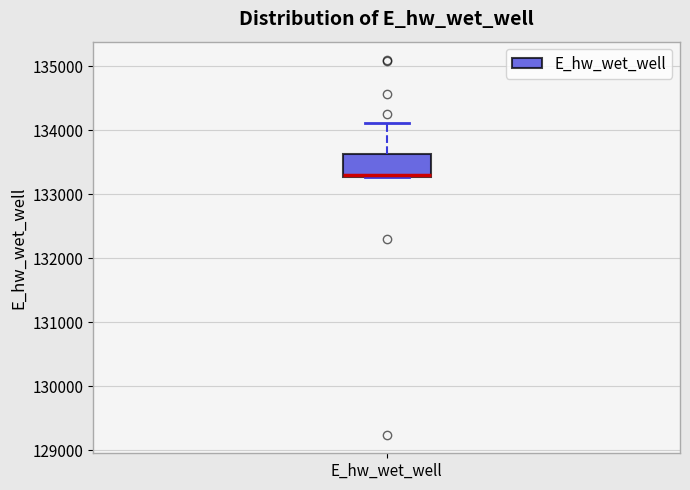

Read this box plot against the y-axis: the position of the median line, the range covered by the box, and the ends of both whiskers. The values are not printed on the chart, so give them approximately, as read against the axis.

median 133300 (drawn on the box's lower edge), box 133300 to 133600, whiskers 133300 to 134100